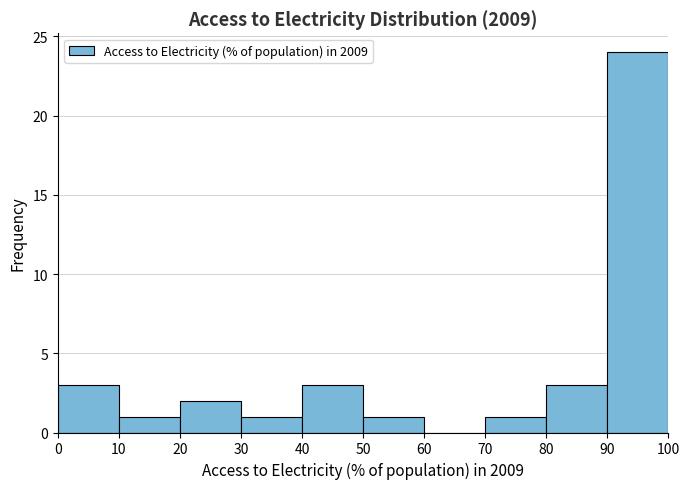

How tall is the bar that spans 10 to 20 on the x-axis? The values are not printed on the chart, so give them approximately, as read against the axis.

1